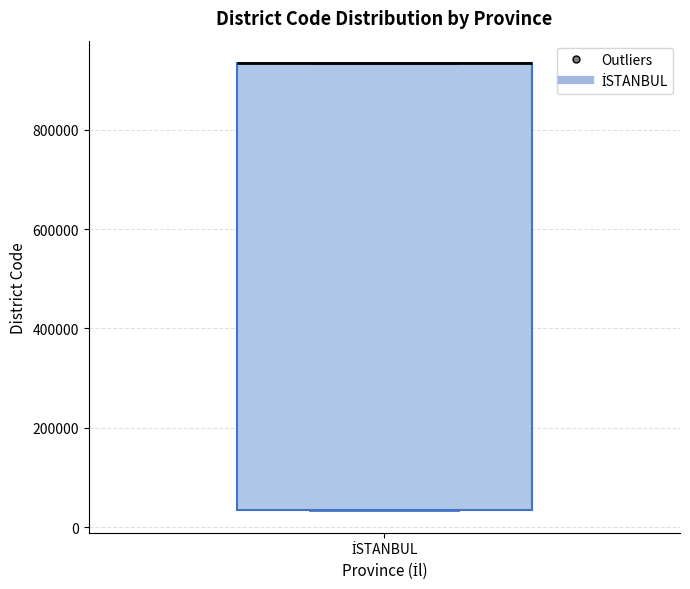

Read this box plot against the y-axis: the position of the median line, the range covered by the box, and the ends of both whiskers. The values are not printed on the chart, so give them approximately, as read against the axis.

median 940000 (drawn on the box's upper edge), box 40000 to 940000, whiskers 40000 to 940000